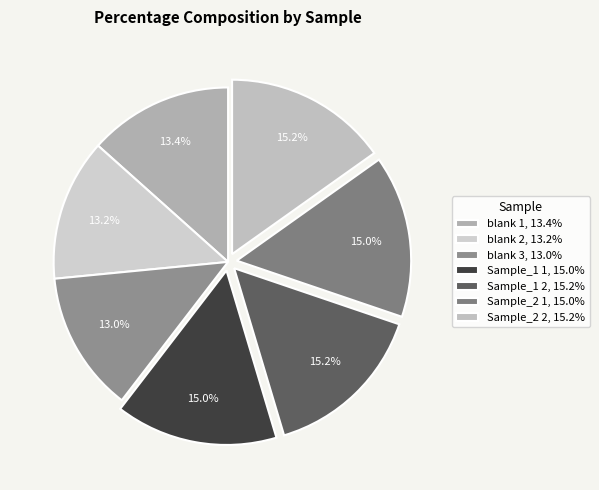

The blank 2 slice represents 24% of the pie. True or false?

False